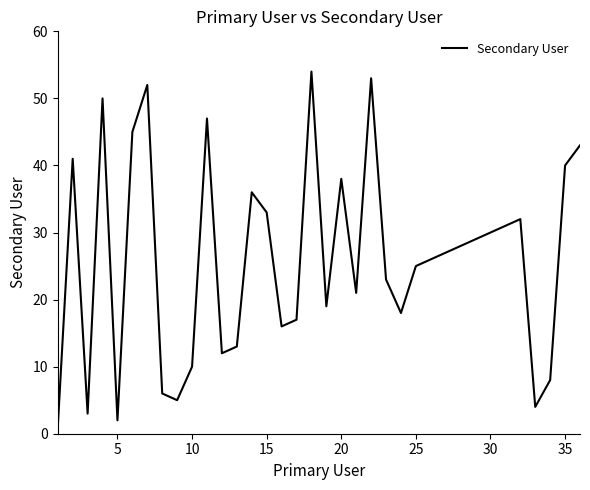

Reading right to left, list all the values displayed in this chart.

43	40	8	4	32	31	30	29	28	27	26	25	18	23	53	21	38	19	54	17	16	33	36	13	12	47	10	5	6	52	45	2	50	3	41	1